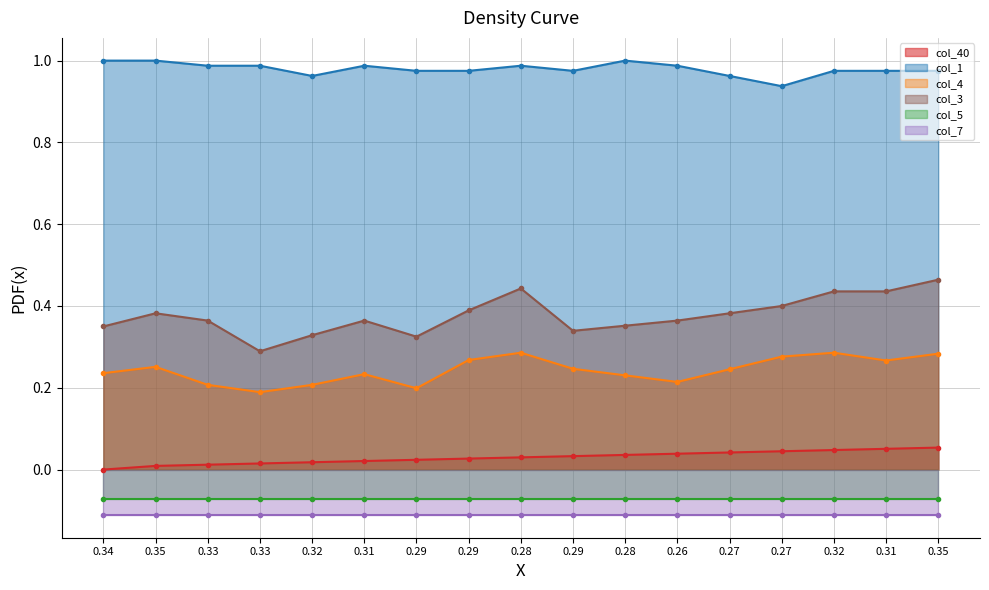

True or false: col_3 has more than 0 points higher than both neighbors.

True